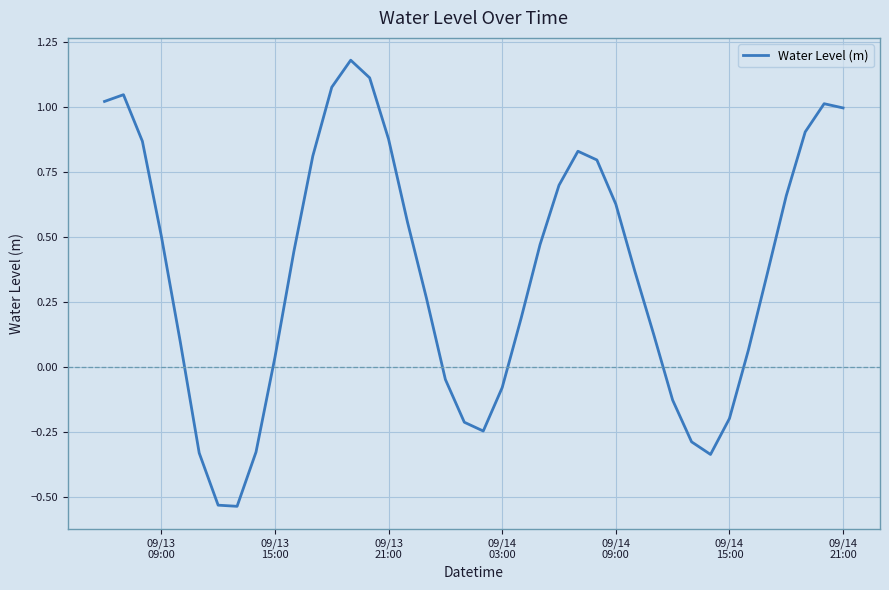

What is the difference between the maximum and minimum values?

1.7